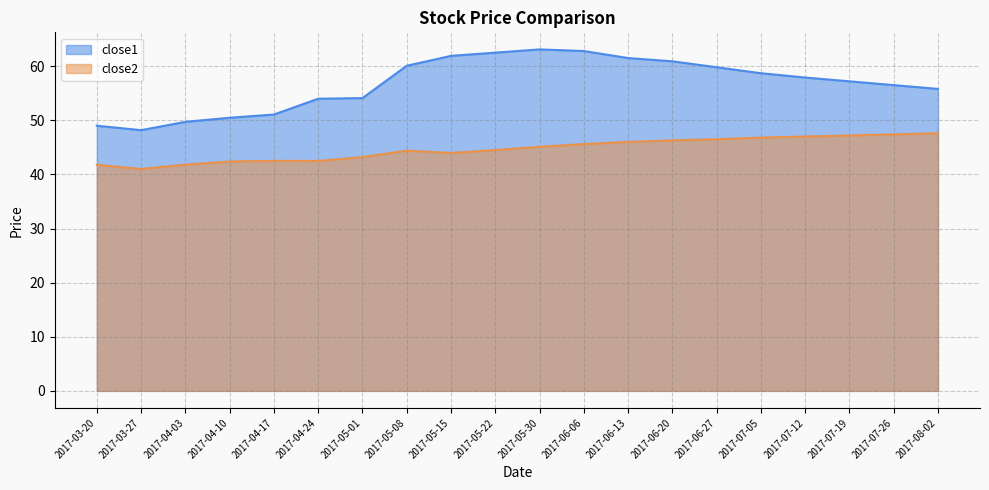

List the series in order of their overall mean, lowest first.

close2, close1